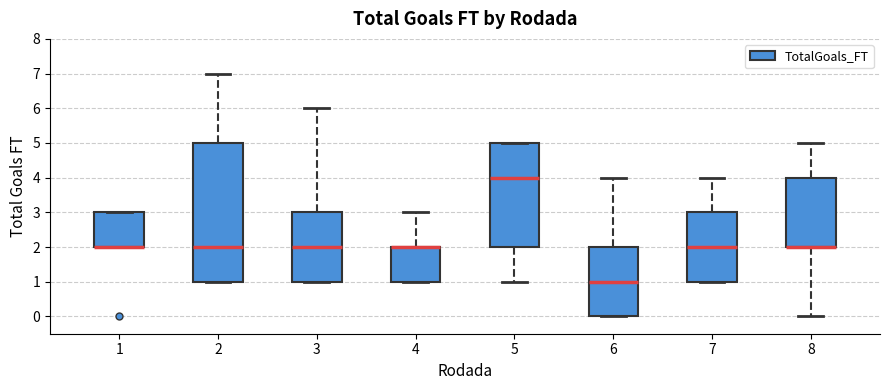

Where does the lower whisker of the box at x = 8 end on the y-axis? The values are not printed on the chart, so give them approximately, as read against the axis.

0